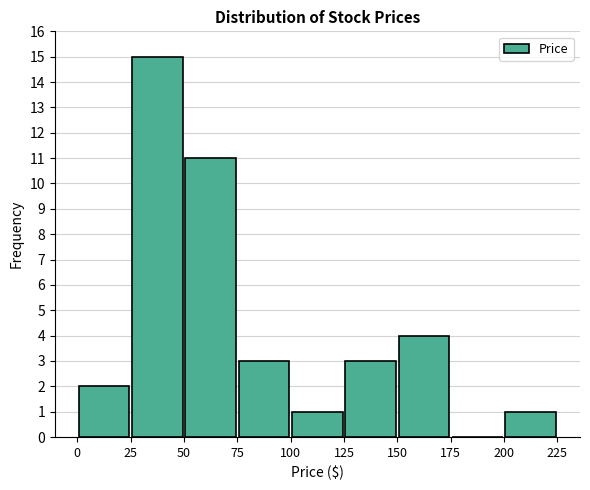

What is the height of the bar covering 25 to 50 on the x-axis? The values are not printed on the chart, so give them approximately, as read against the axis.

15